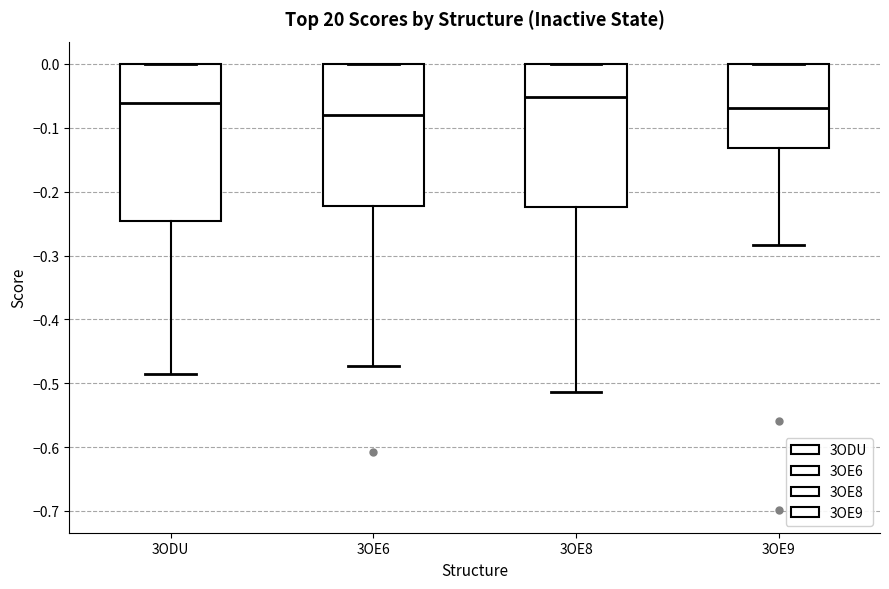

Reading left to right, transcribe this box plot: for each box, give where its median line is, the range the box spans, and where its two whiskers end, as read against the y-axis. The values are not printed on the chart, so give them approximately, as read against the axis.

3ODU: median -0.06, box -0.25 to 0.00, whiskers -0.49 to 0.00
3OE6: median -0.08, box -0.22 to 0.00, whiskers -0.47 to 0.00
3OE8: median -0.05, box -0.22 to 0.00, whiskers -0.51 to 0.00
3OE9: median -0.07, box -0.13 to 0.00, whiskers -0.28 to 0.00